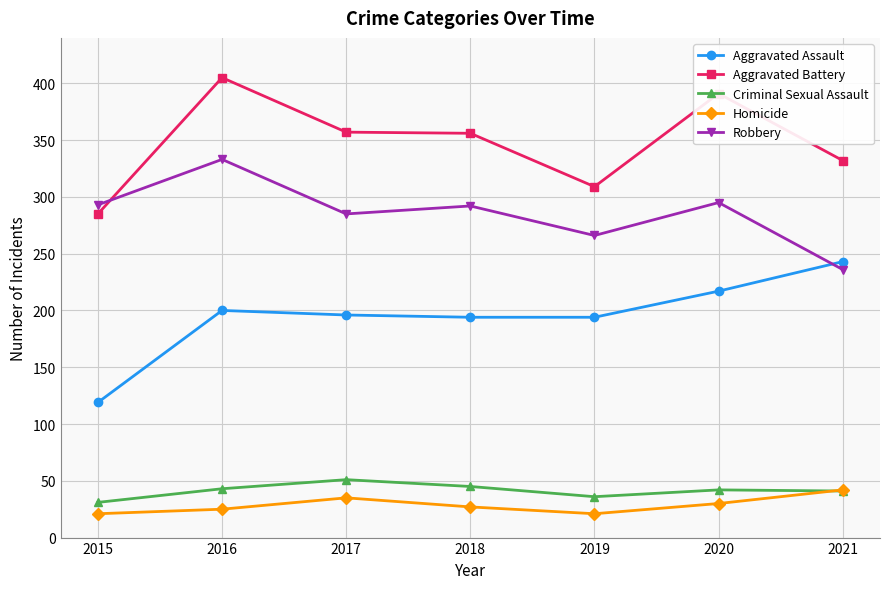

List the series in order of their peak value, lowest first.

Homicide, Criminal Sexual Assault, Aggravated Assault, Robbery, Aggravated Battery